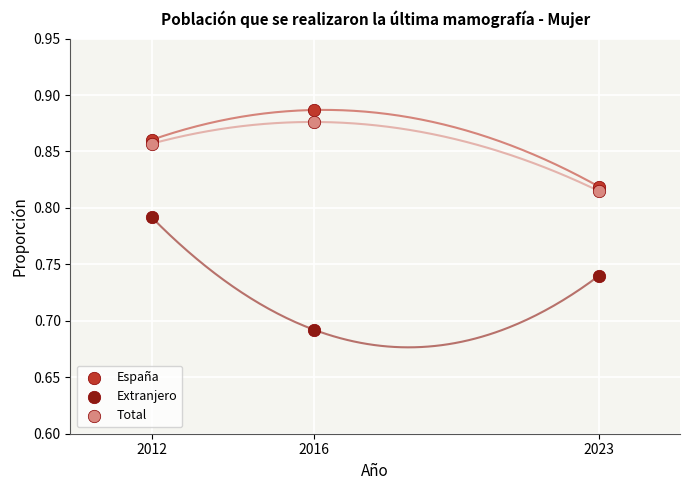

What is the X range (max minus min) for the scatter plot?

11.0